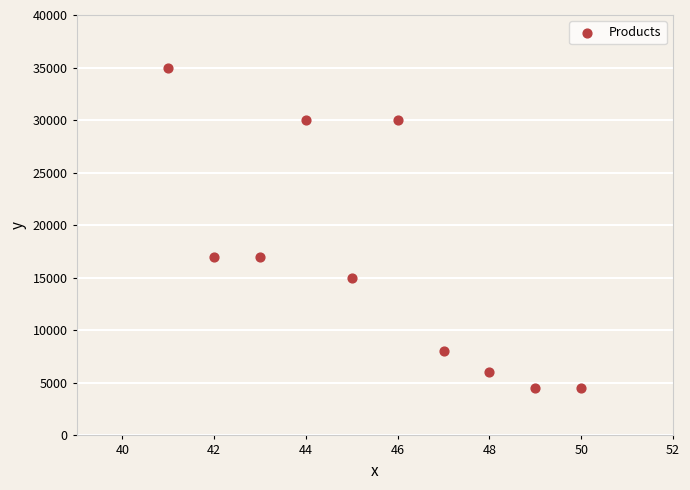

What is the range of Y values (max minus min)?

30500